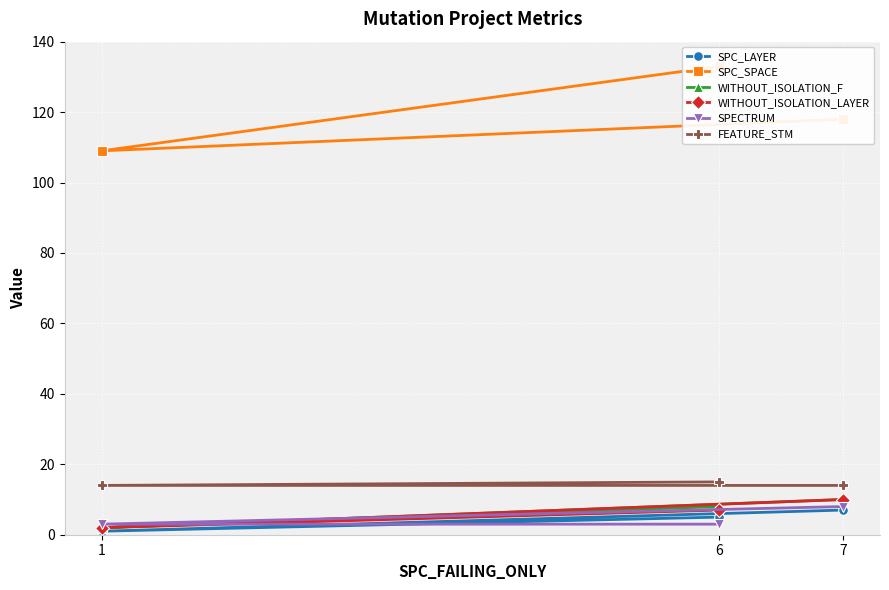

What are all the series names shown in the legend?

SPC_LAYER, SPC_SPACE, WITHOUT_ISOLATION_F, WITHOUT_ISOLATION_LAYER, SPECTRUM, FEATURE_STM